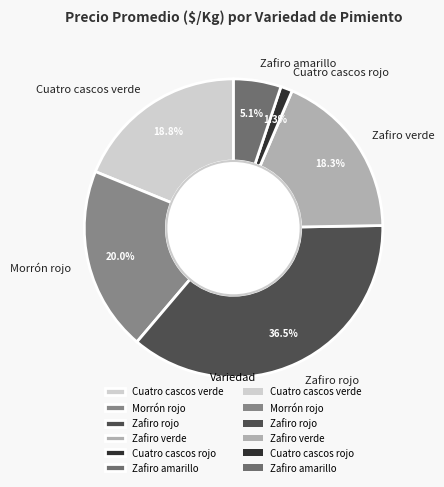

What portion of the pie excludes Morrón rojo?

80.0%